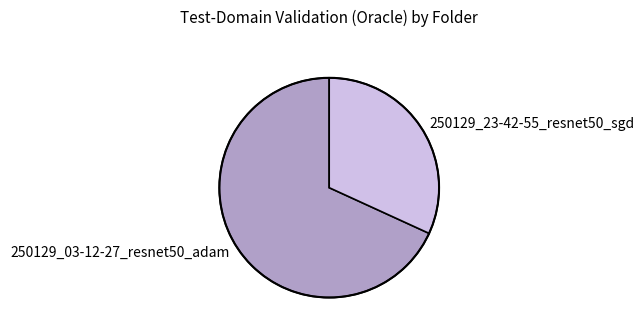

Is 250129_03-12-27_resnet50_adam the majority of the pie?

Yes